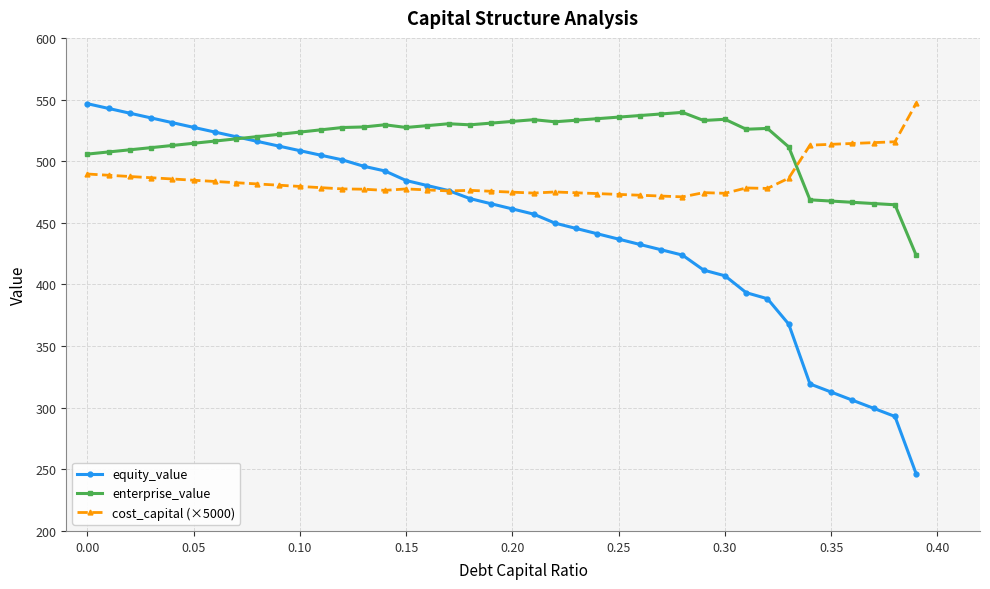

Rank the series by their average value, from highest to lowest.

enterprise_value, cost_capital (×5000), equity_value